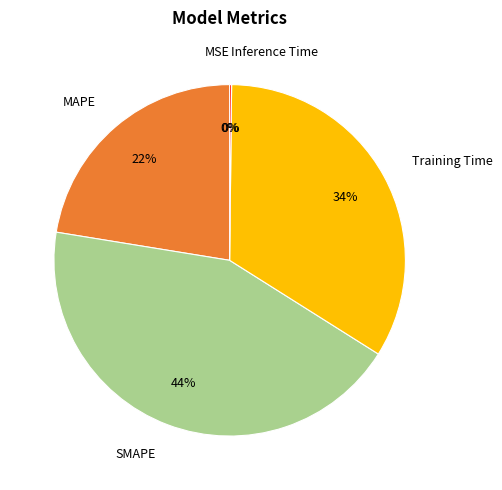

Is Training Time the majority of the pie?

No